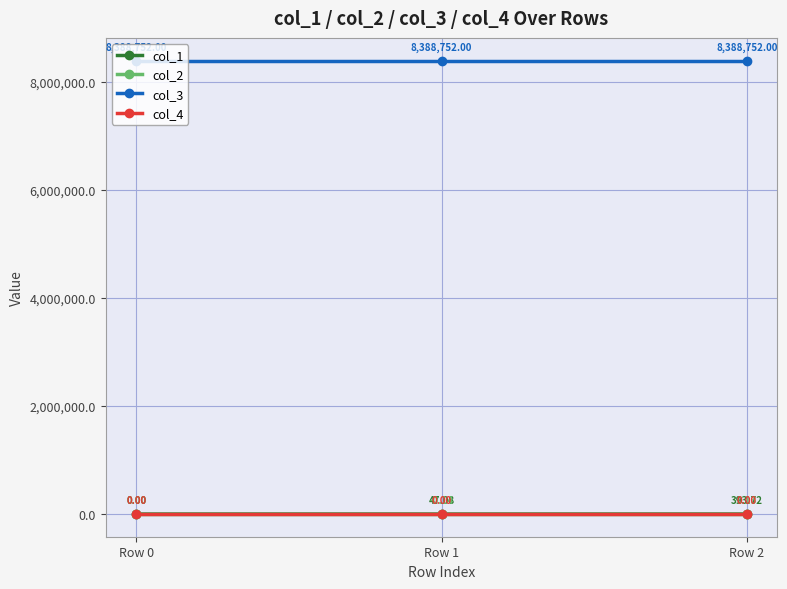

Which series has the largest total across all categories?

col_3